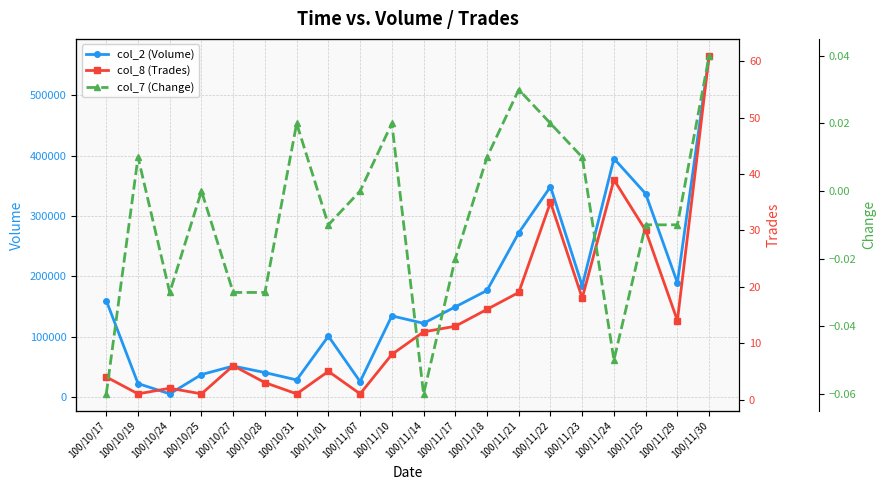

How many lines are shown in the chart?

3